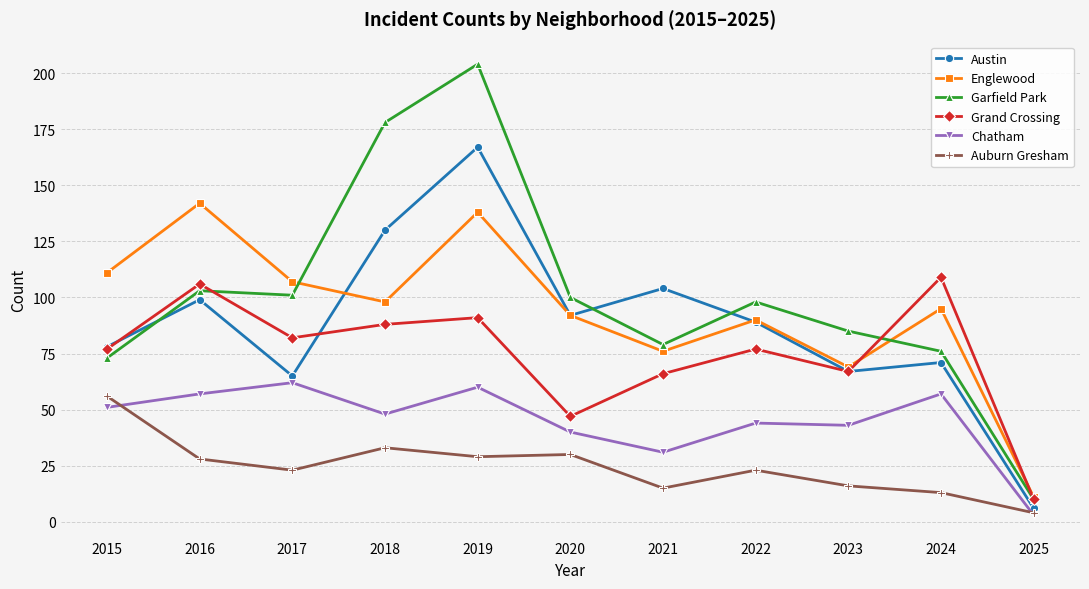

What is the sum of all Englewood values?

1029